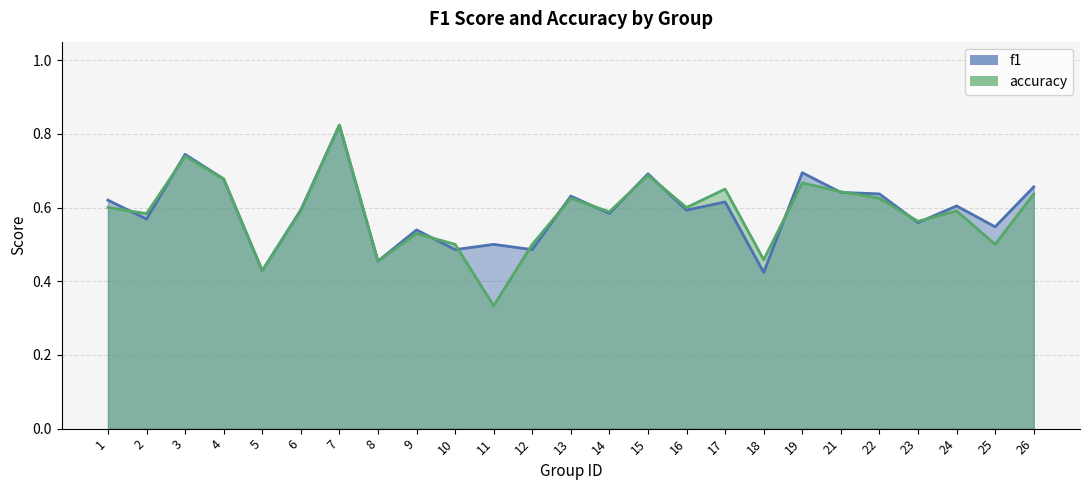

What is the average value of the f1 series?

0.6